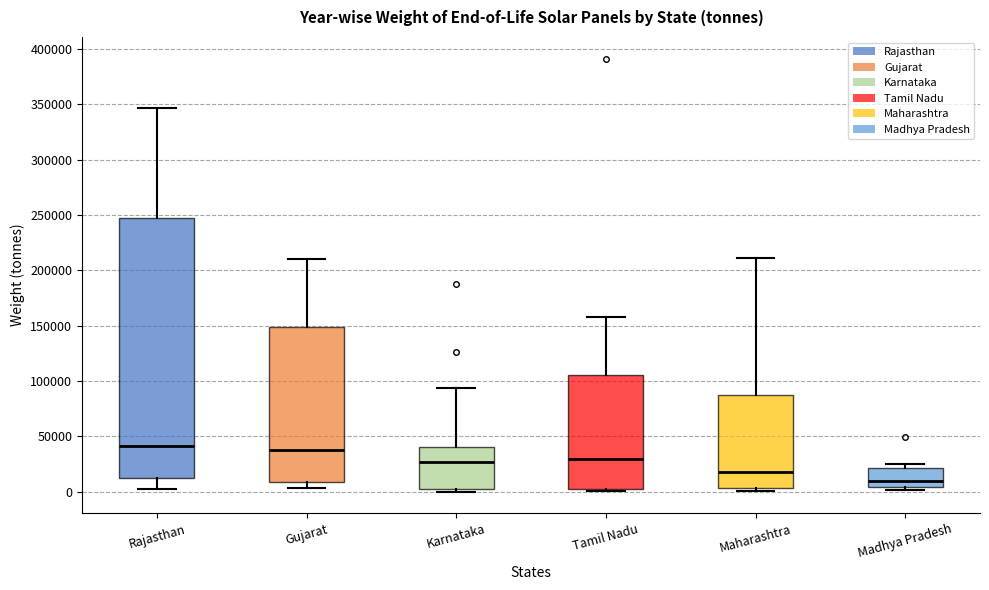

Where is the upper edge of the box for Karnataka on the y-axis? The values are not printed on the chart, so give them approximately, as read against the axis.

40000